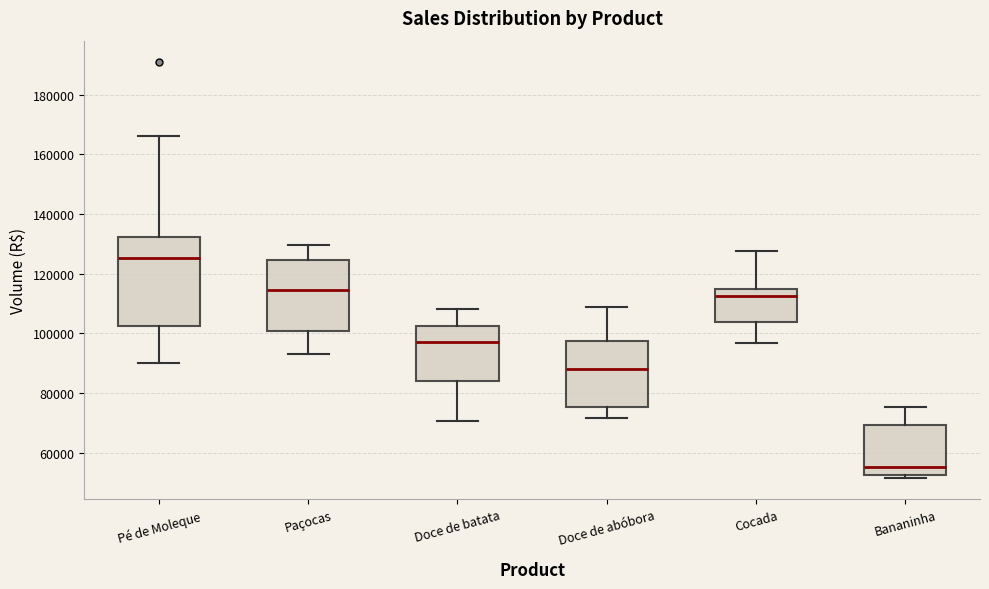

Which box's median line is the lowest?

Bananinha